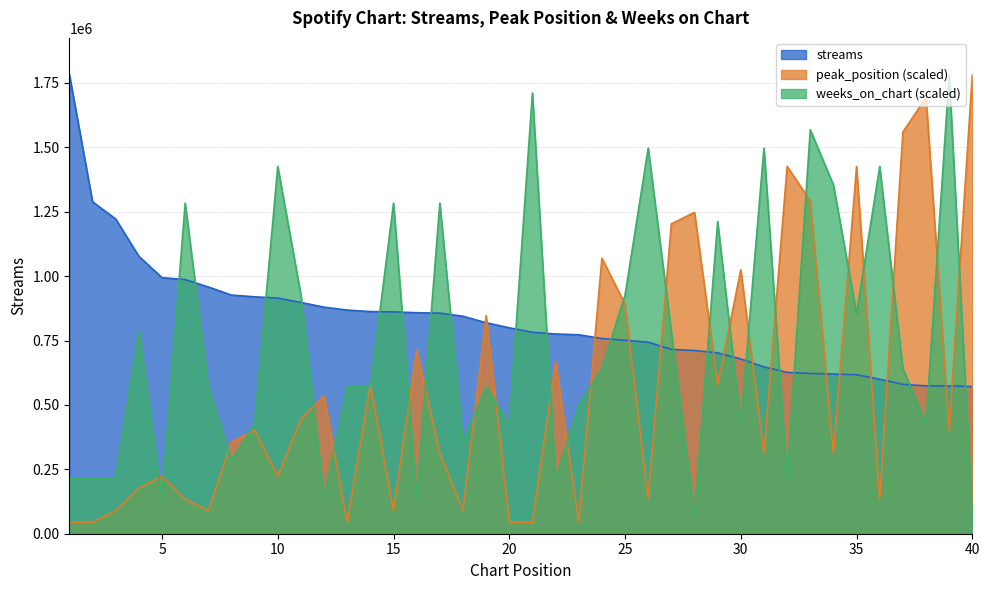

What is the minimum value shown in the chart?

44560.7